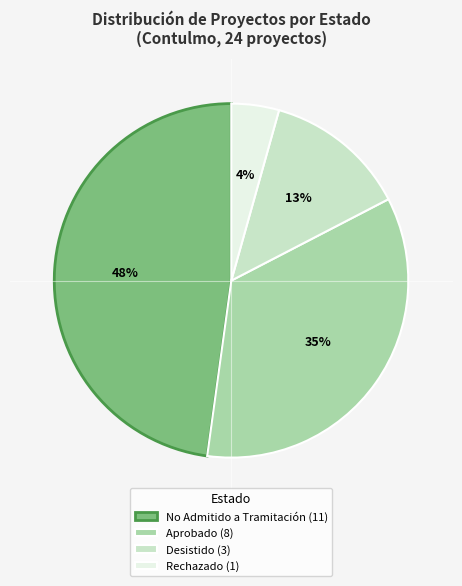

To the nearest percent, what is the average slice percentage?

25%